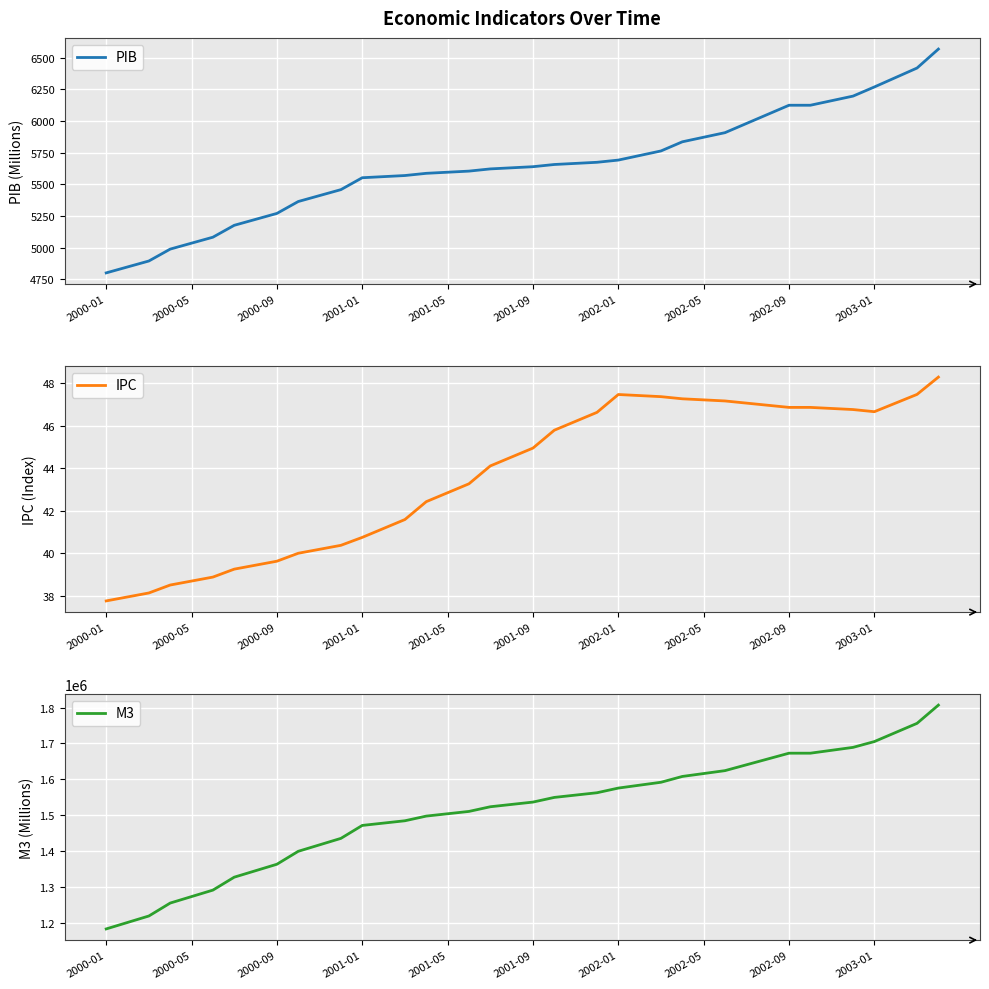

List the series in order of their peak value, lowest first.

IPC, PIB, M3